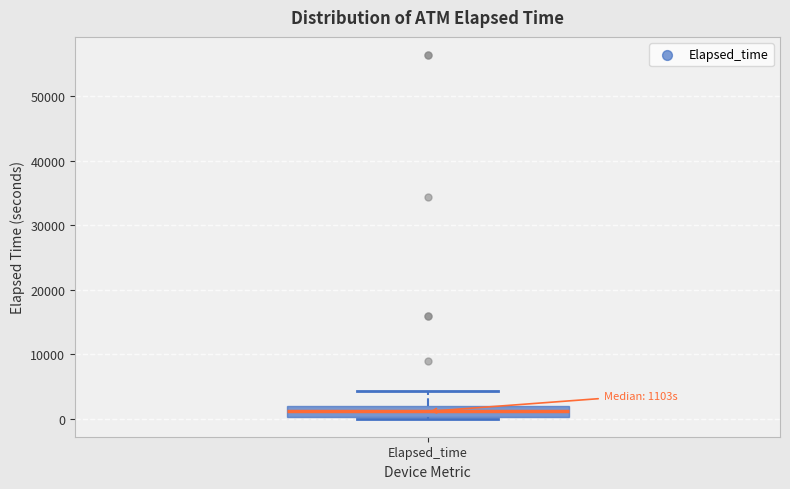

Read this box plot against the y-axis: the position of the median line, the range covered by the box, and the ends of both whiskers. The values are not printed on the chart, so give them approximately, as read against the axis.

median 1000, box 0 to 2000, whiskers 0 to 4000